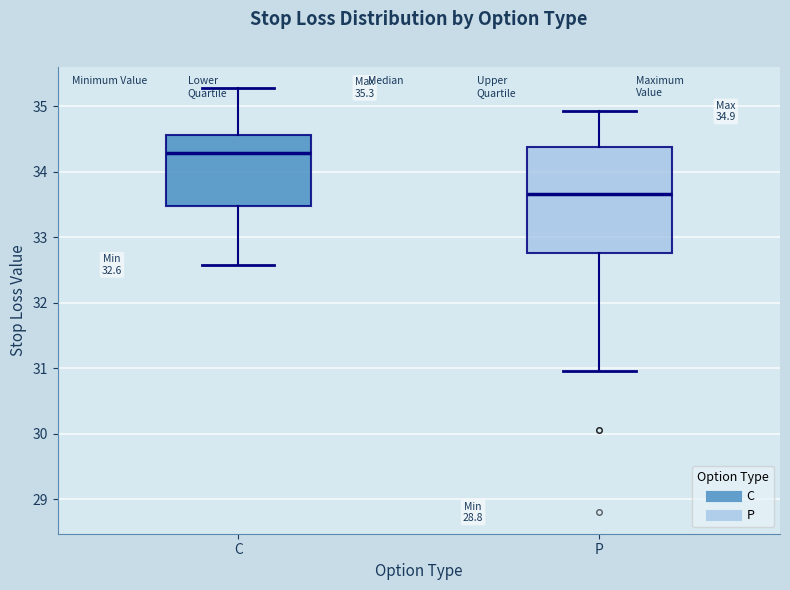

Which box's median line is the highest?

C